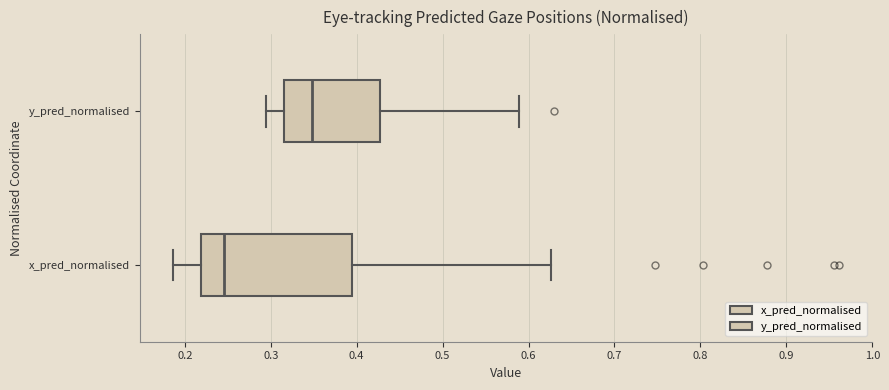

Which box is the widest, from its left edge to its right edge?

x_pred_normalised